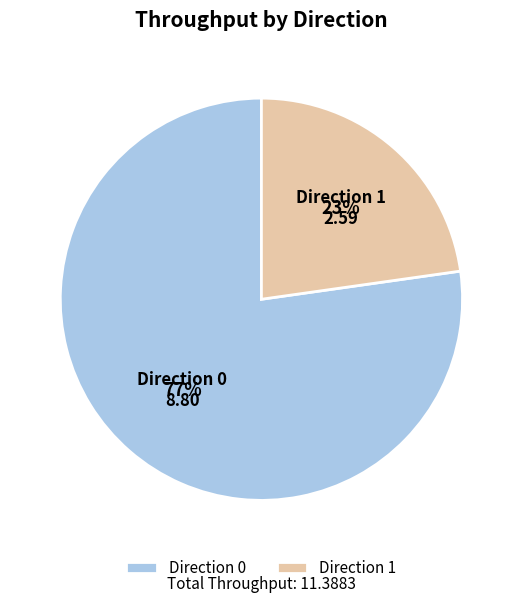

The Direction 1 slice represents 9% of the pie. True or false?

False